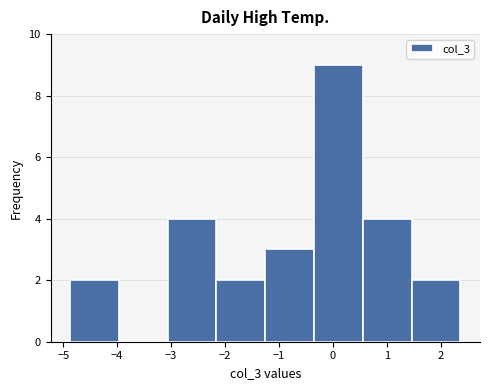

What is the height of the bar covering -4.9 to -4.0 on the x-axis? Neither the bar edges nor the heights are printed on the chart, so give them approximately, as read against the axes.

2